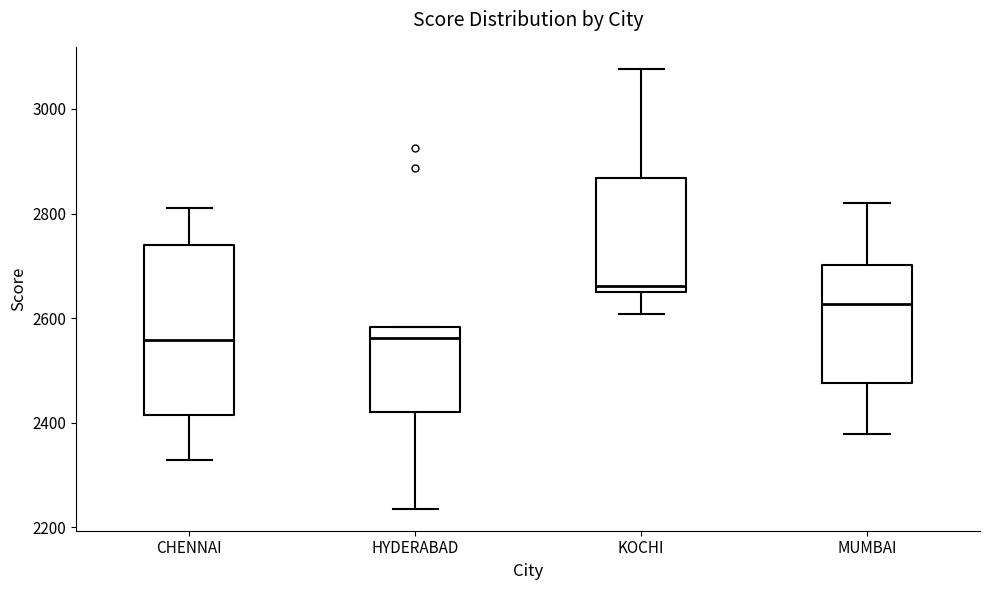

Which box is the tallest, from its lower edge to its upper edge?

CHENNAI